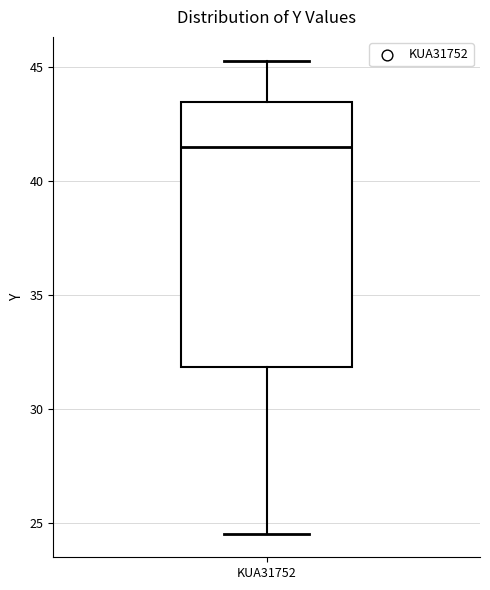

Where is the upper edge of the box for KUA31752 on the y-axis? The values are not printed on the chart, so give them approximately, as read against the axis.

43.5